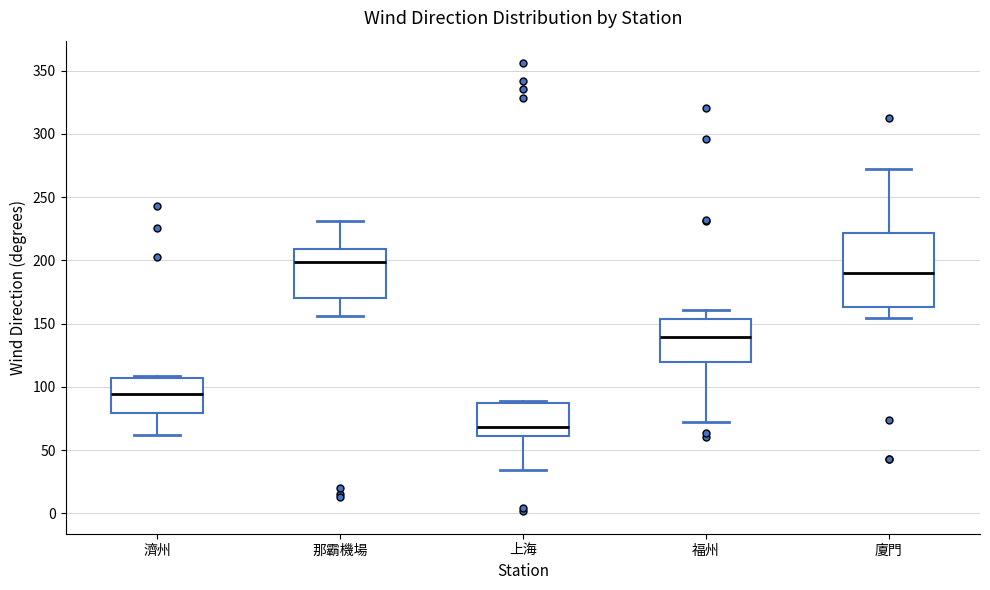

Reading left to right, read every box against the y-axis: the position of its median line, the range the box covers, and the ends of its whiskers. The values are not printed on the chart, so give them approximately, as read against the axis.

濟州: median 95, box 80 to 105, whiskers 60 to 110
那霸機場: median 200, box 170 to 210, whiskers 155 to 230
上海: median 70, box 60 to 85, whiskers 35 to 90
福州: median 140, box 120 to 155, whiskers 70 to 160
廈門: median 190, box 165 to 220, whiskers 155 to 270